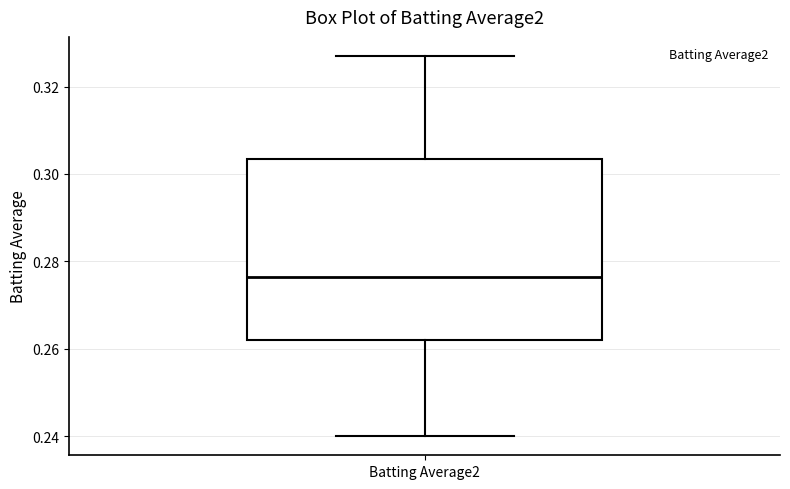

Read this box plot against the y-axis: the position of the median line, the range covered by the box, and the ends of both whiskers. The values are not printed on the chart, so give them approximately, as read against the axis.

median 0.276, box 0.262 to 0.304, whiskers 0.240 to 0.328